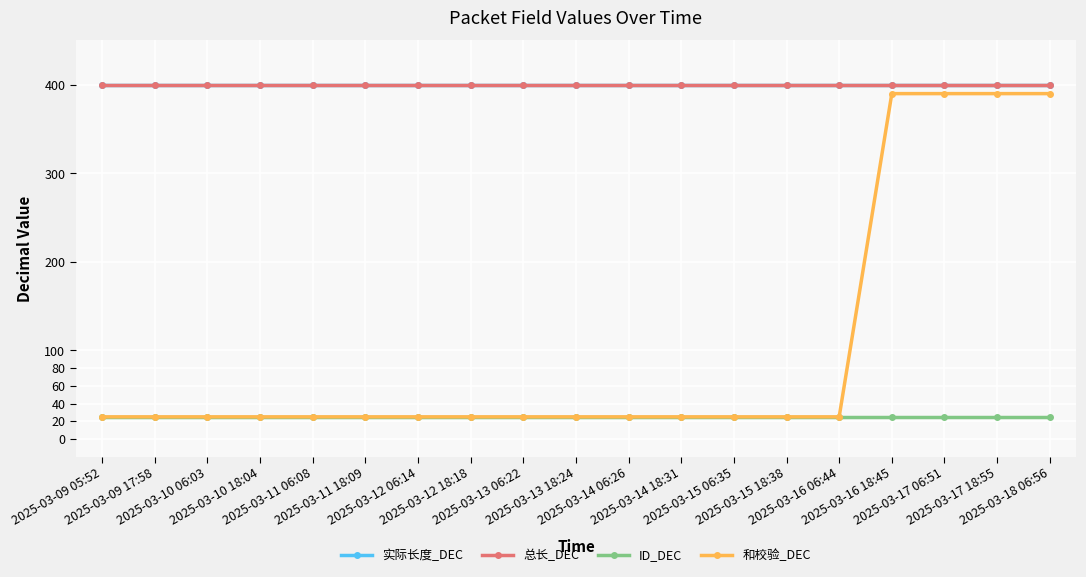

The ID_DEC series shows 25 at 2025-03-13 06:22. True or false?

True